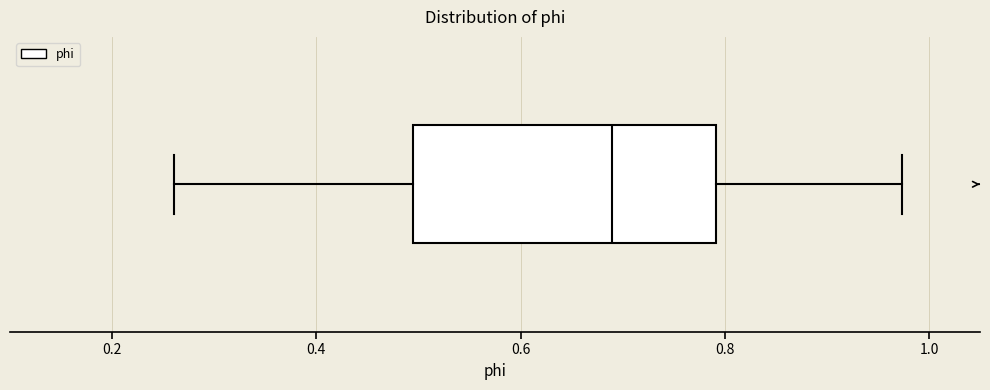

Read this box plot against the x-axis: the position of the median line, the range covered by the box, and the ends of both whiskers. The values are not printed on the chart, so give them approximately, as read against the axis.

median 0.68, box 0.50 to 0.80, whiskers 0.26 to 0.98